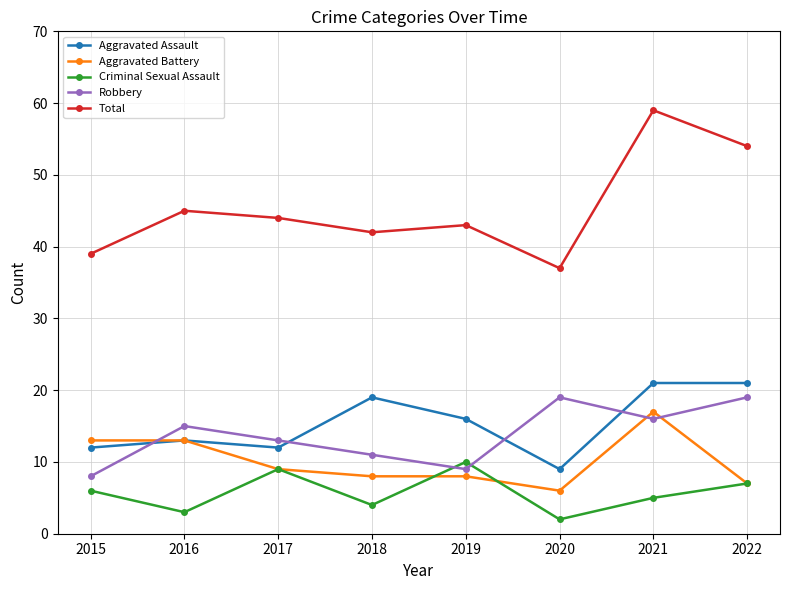

Does the chart display data point markers on the line(s)?

Yes